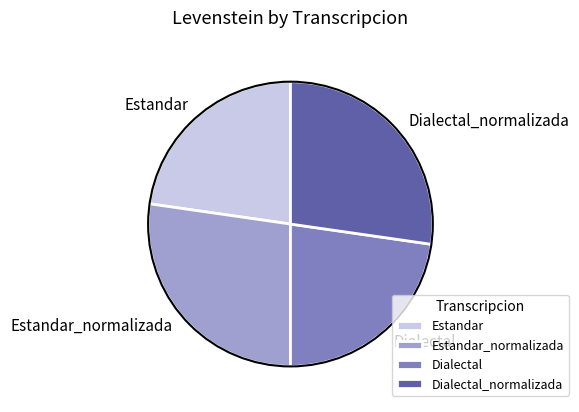

The Estandar slice represents 14% of the pie. True or false?

False